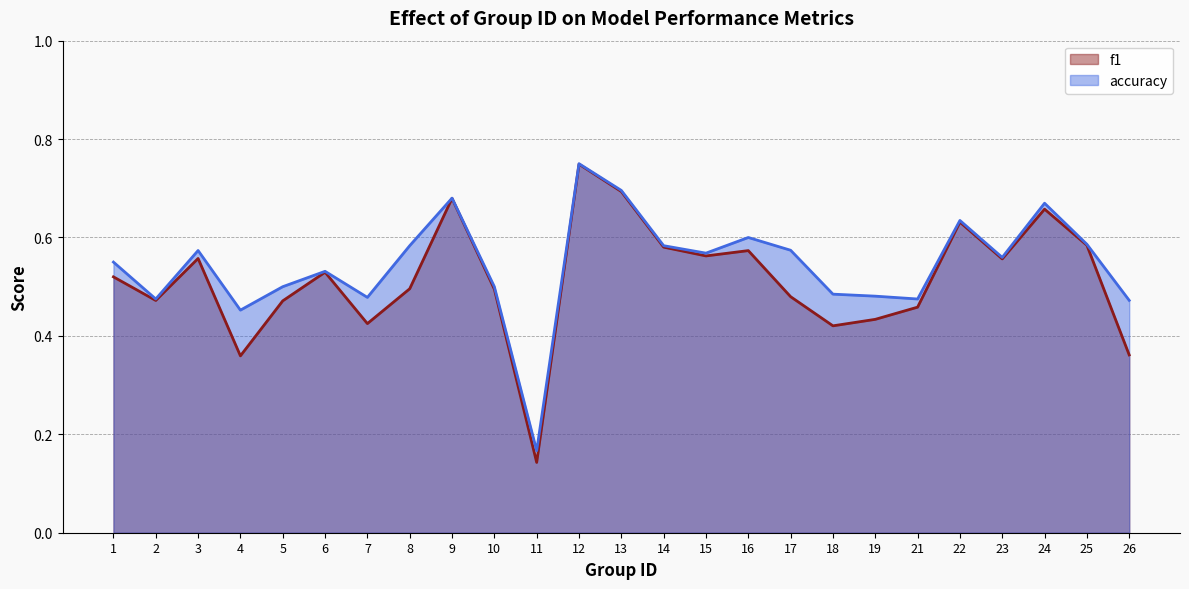

At which category does the chart reach its minimum across all series?

11